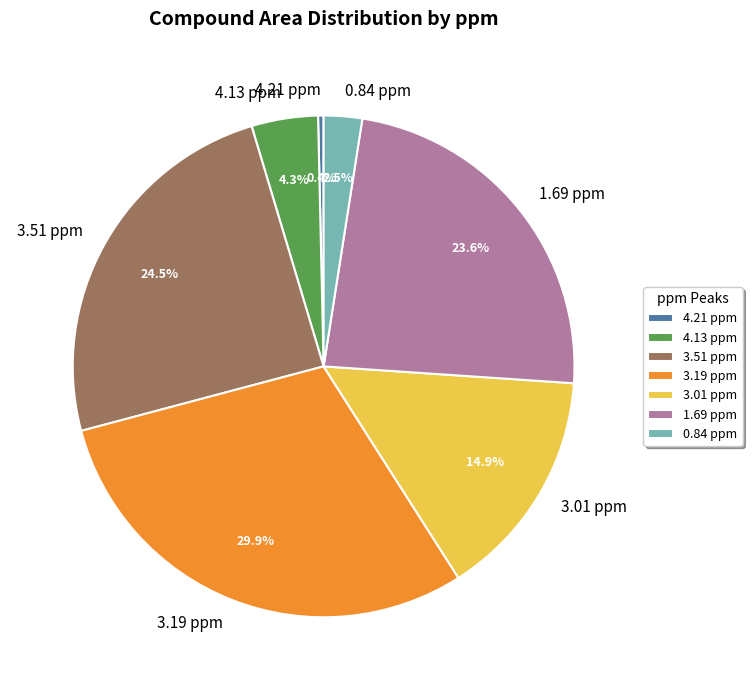

What is the largest slice in the pie chart?

3.19 ppm